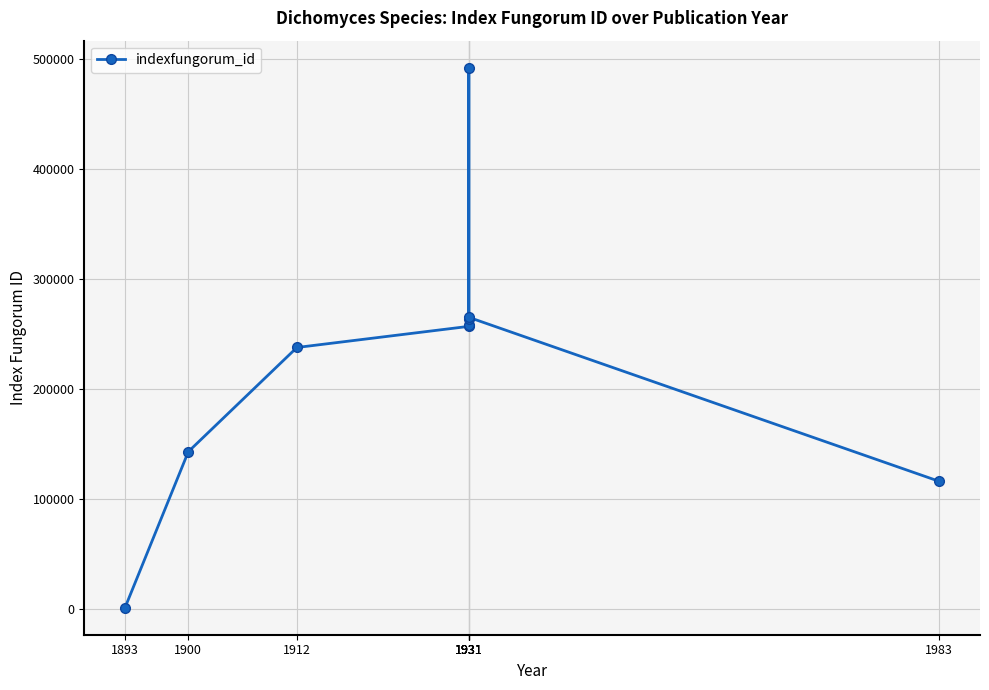

What is the difference between the maximum and minimum values?

491021